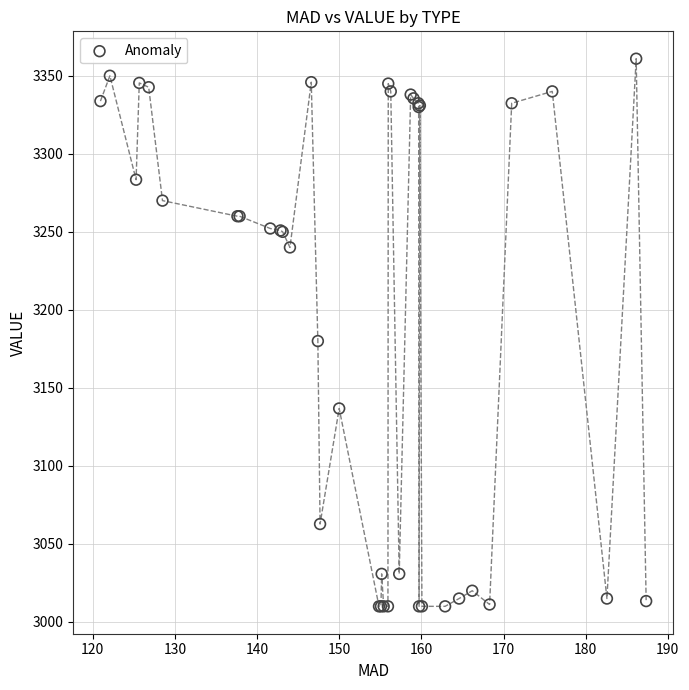

What Y value in the scatter plot is closest to 3185?

3180.0